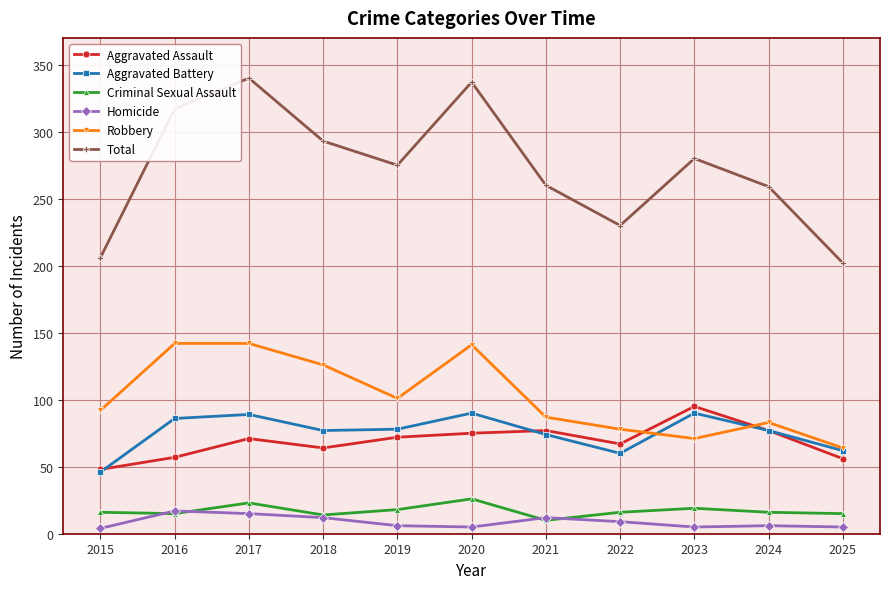

What is the minimum value shown in the chart?

4